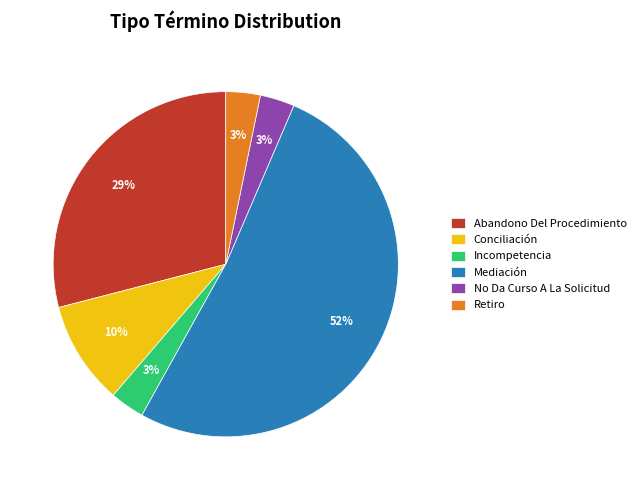

Combined, do Incompetencia and Conciliación account for over 50%?

No